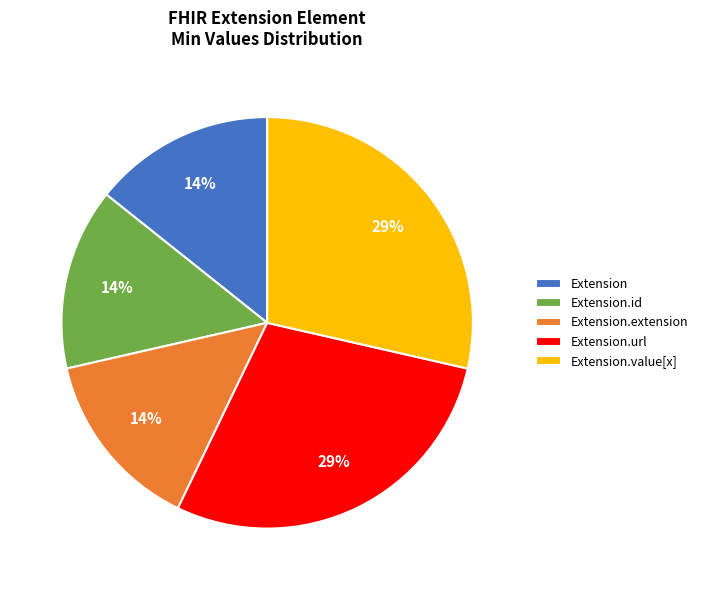

How many slices are in this pie chart?

5